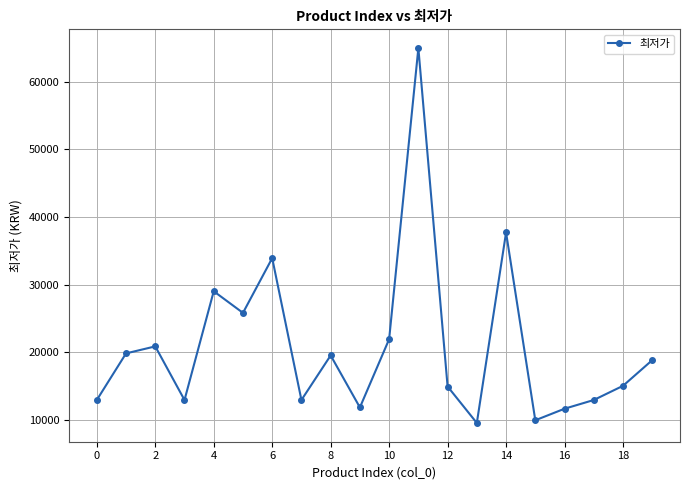

What is the maximum value shown in the chart?

65000